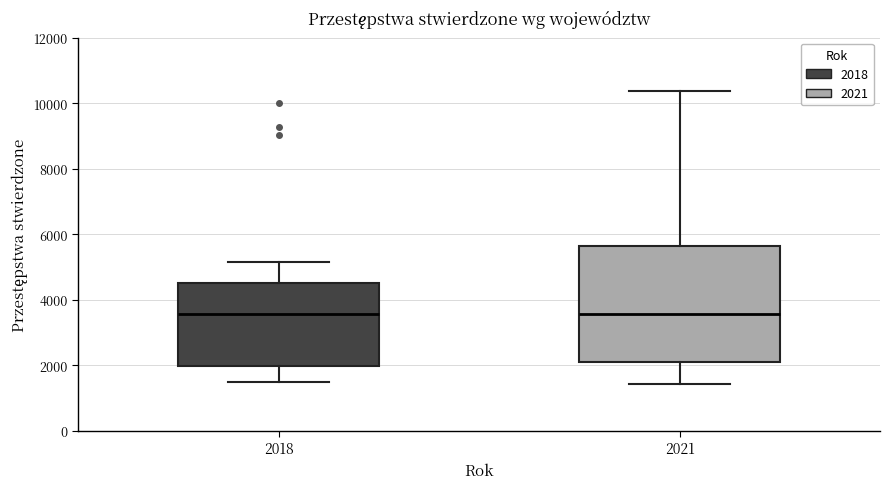

Which box is the tallest, from its lower edge to its upper edge?

2021